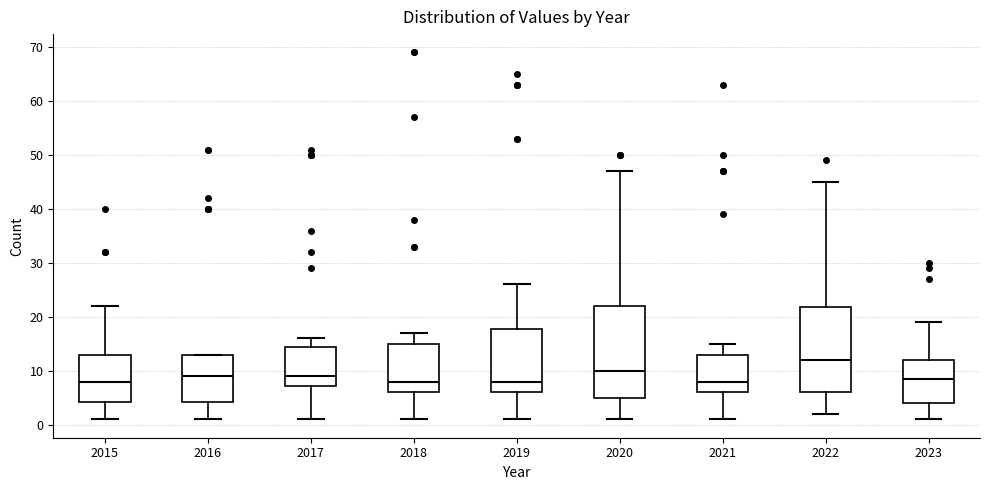

Reading left to right, transcribe this box plot: for each box, give where its median line is, the range the box spans, and where its two whiskers end, as read against the y-axis. The values are not printed on the chart, so give them approximately, as read against the axis.

2015: median 8, box 4 to 13, whiskers 1 to 22
2016: median 9, box 4 to 13, whiskers 1 to 13
2017: median 9, box 7 to 15, whiskers 1 to 16
2018: median 8, box 6 to 15, whiskers 1 to 17
2019: median 8, box 6 to 18, whiskers 1 to 26
2020: median 10, box 5 to 22, whiskers 1 to 47
2021: median 8, box 6 to 13, whiskers 1 to 15
2022: median 12, box 6 to 22, whiskers 2 to 45
2023: median 9, box 4 to 12, whiskers 1 to 19